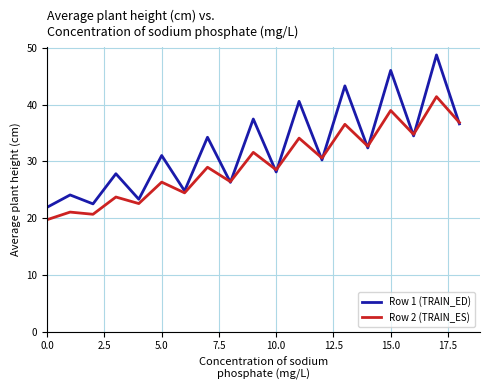

Which series has the widest spread of values?

Row 1 (TRAIN_ED)